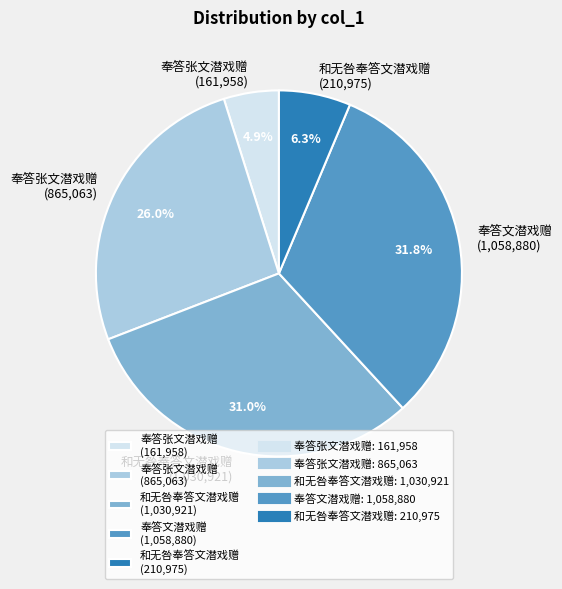

To the nearest percent, what is the difference between the largest and smallest slice percentages?

27%